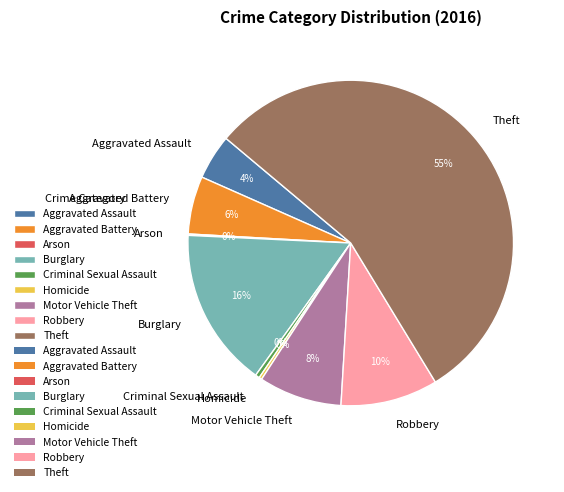

To the nearest percent, what portion does Aggravated Assault represent?

4%